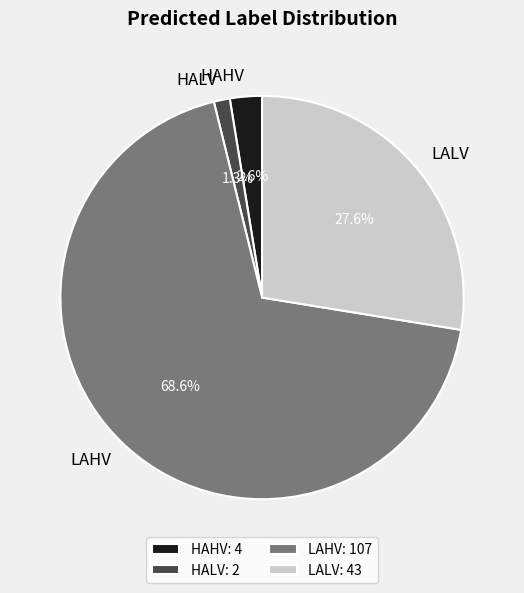

Rank the categories by value from lowest to highest.

HALV, HAHV, LALV, LAHV